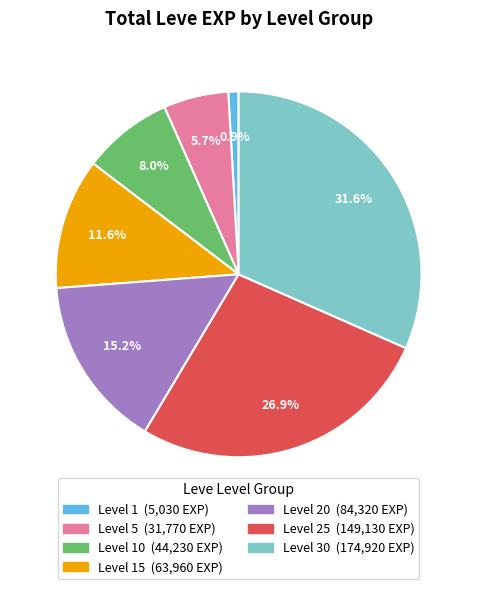

Is there any slice that represents more than half of the pie?

No